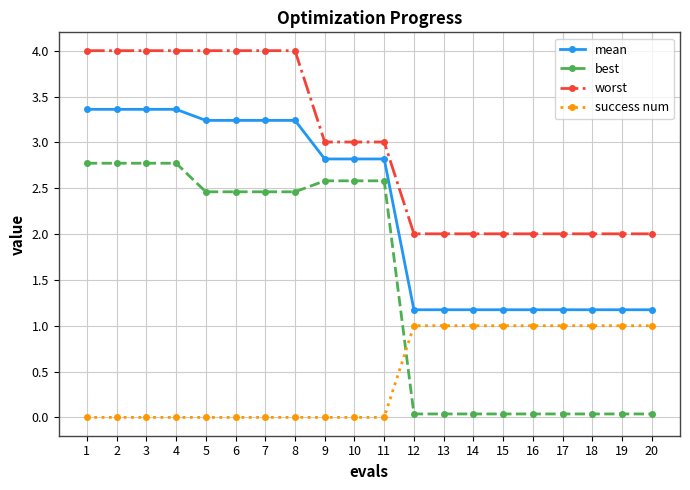

The value of mean at 7 is 3.2. True or false?

True